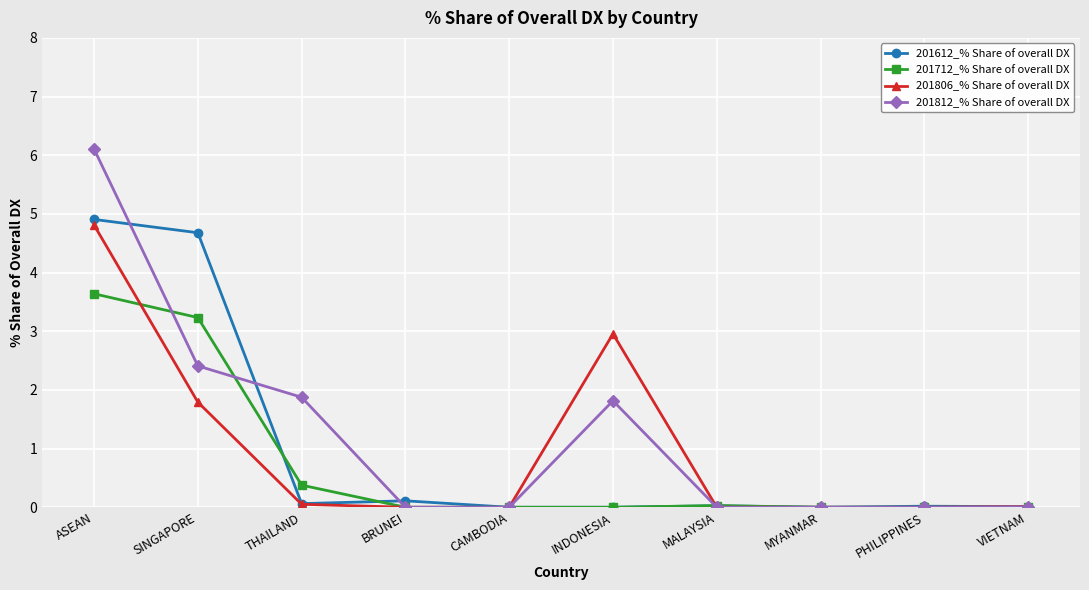

Read the 201812_% Share of overall DX value at ASEAN.

6.1